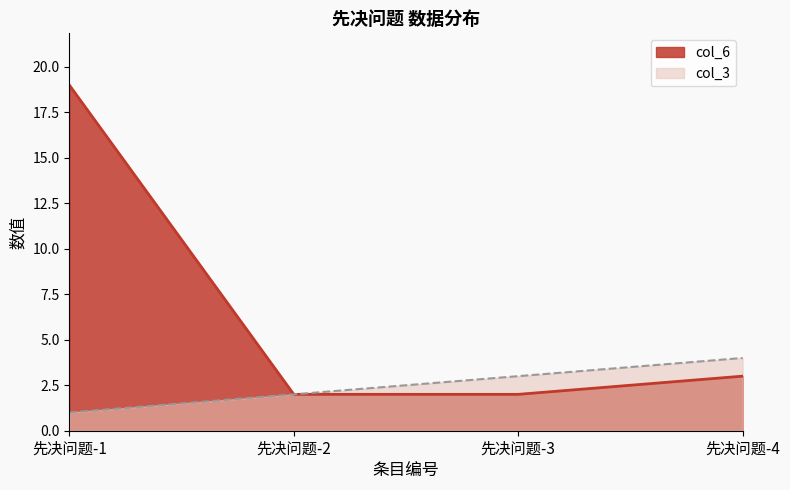

True or false: col_6 and col_3 cross at least once.

False